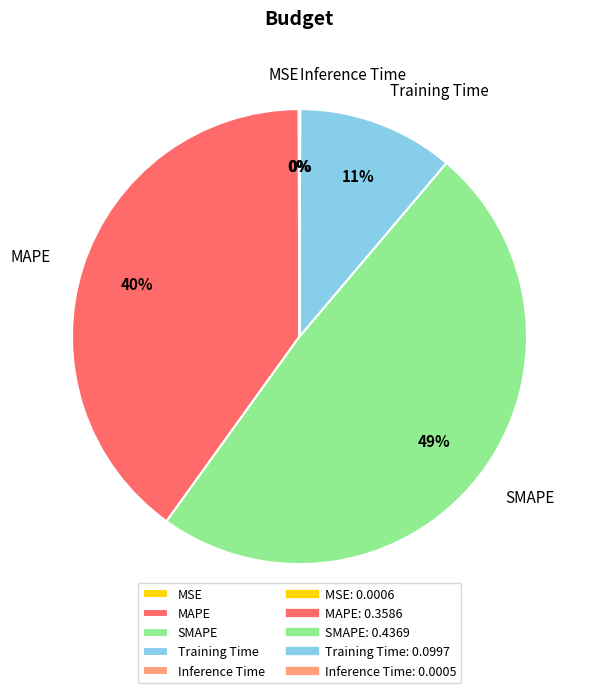

To the nearest percent, what is the difference between the largest and smallest slice percentages?

49%